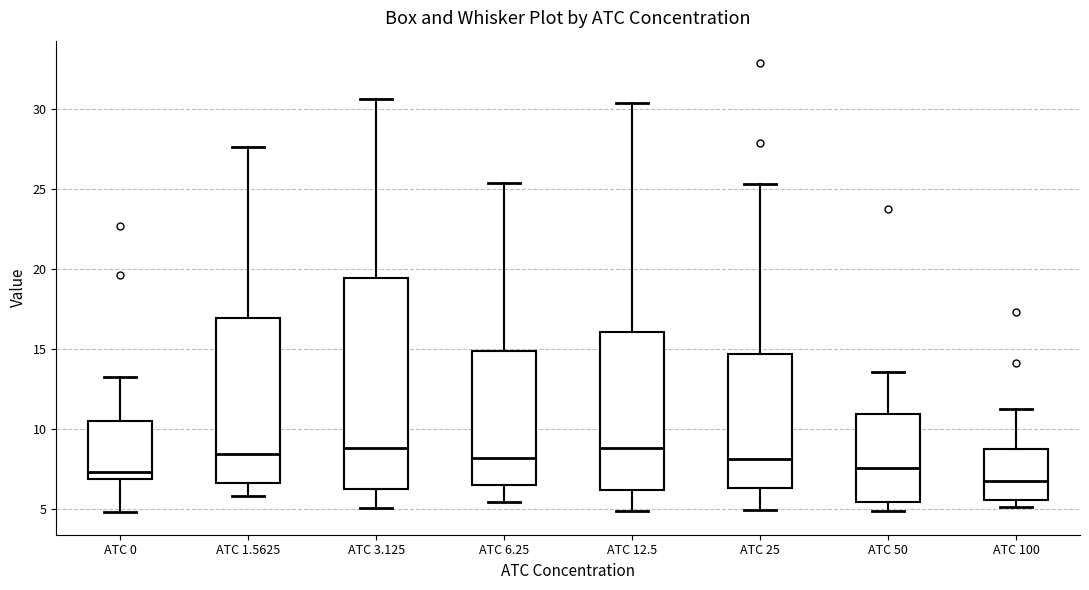

Which box's median line is the lowest?

ATC 100